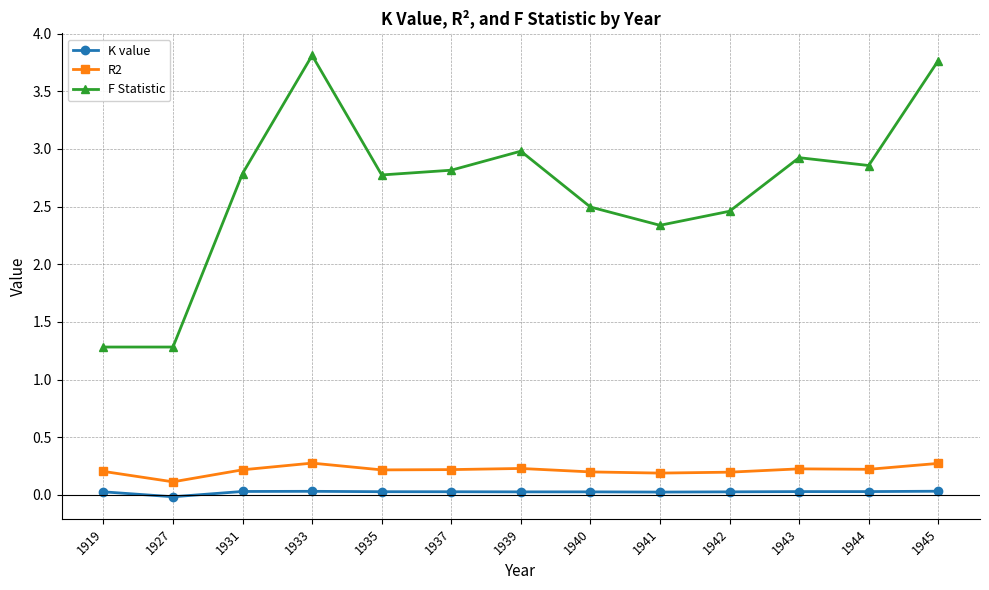

How many lines are shown in the chart?

3